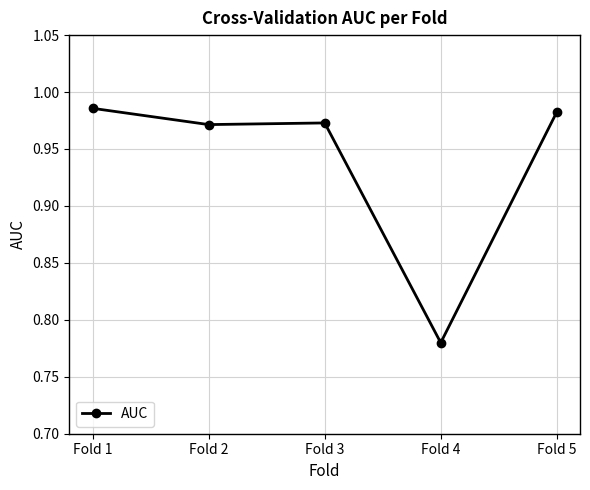

Where is the data nearest to the value 0?

Fold 4